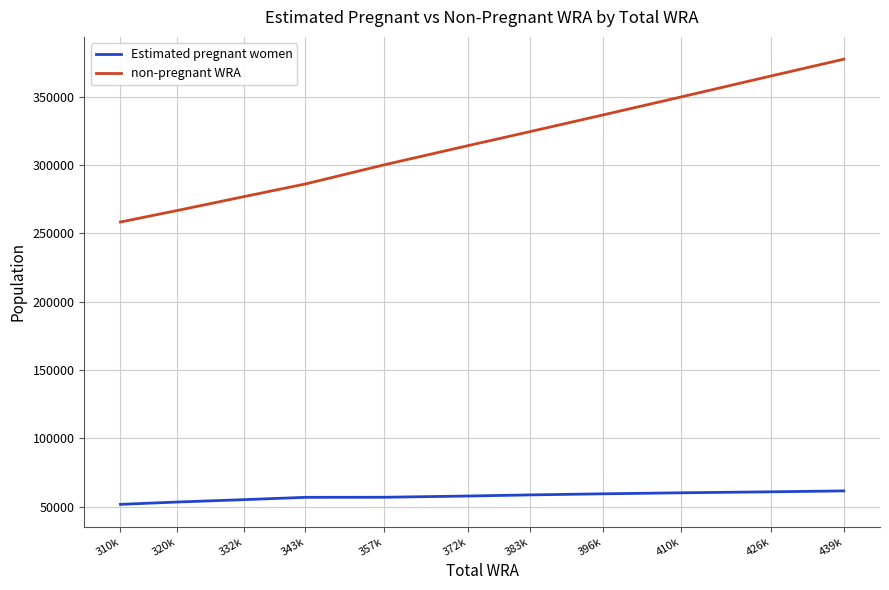

True or false: non-pregnant WRA and Estimated pregnant women cross at least once.

False